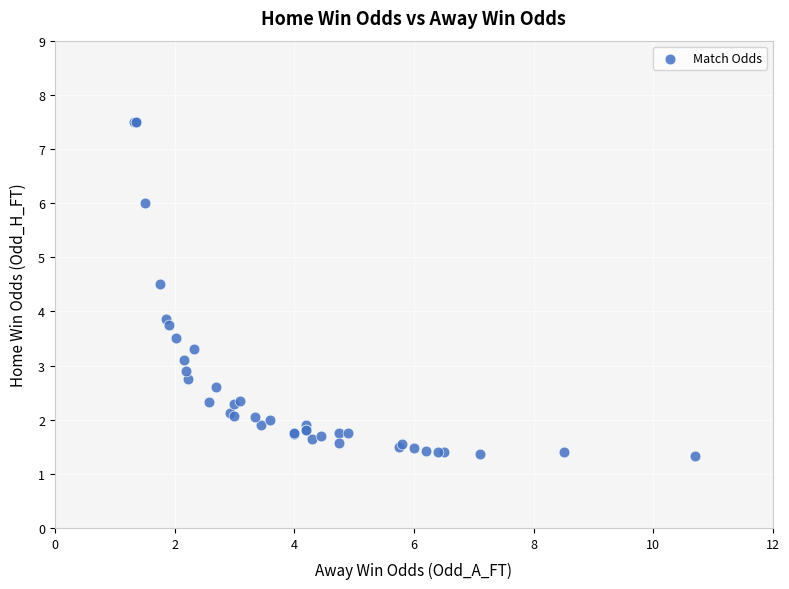

What Y value in the scatter plot is closest to 4?

3.9